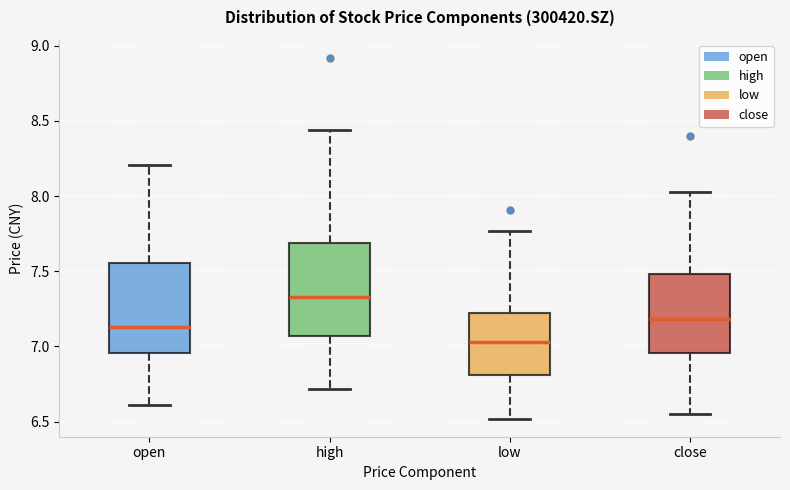

Reading left to right, read every box against the y-axis: the position of its median line, the range the box covers, and the ends of its whiskers. The values are not printed on the chart, so give them approximately, as read against the axis.

open: median 7.15, box 6.95 to 7.55, whiskers 6.60 to 8.20
high: median 7.35, box 7.05 to 7.70, whiskers 6.70 to 8.45
low: median 7.05, box 6.80 to 7.20, whiskers 6.50 to 7.75
close: median 7.20, box 6.95 to 7.50, whiskers 6.55 to 8.05